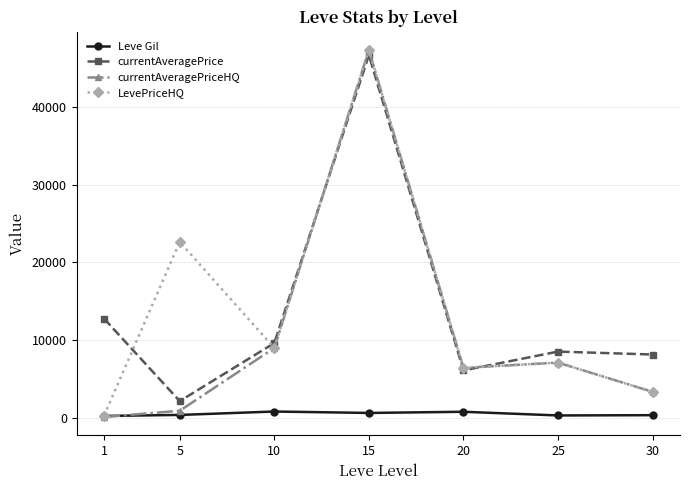

What are all the series names shown in the legend?

Leve Gil, currentAveragePrice, currentAveragePriceHQ, LevePriceHQ